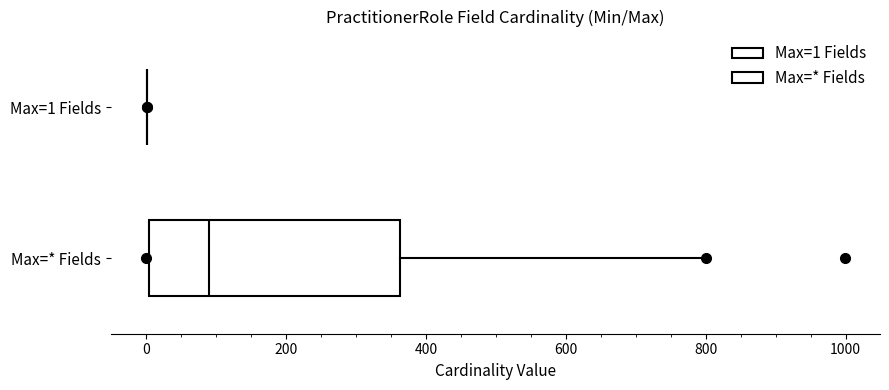

Which box is the widest, from its left edge to its right edge?

Max=* Fields